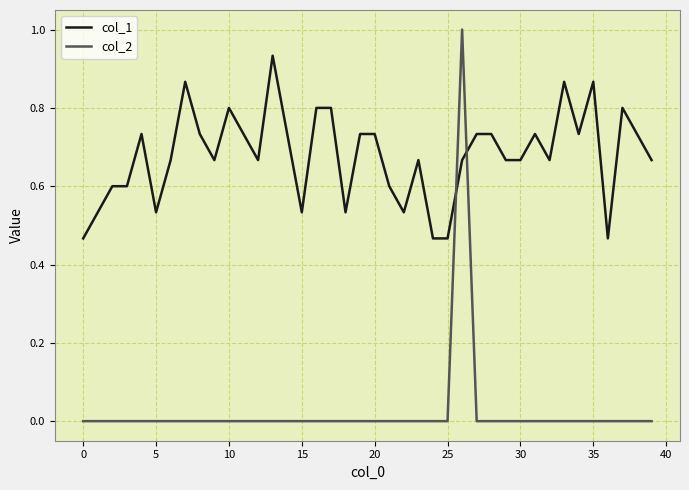

Which series ends up on top after the final intersection of col_1 and col_2?

col_1